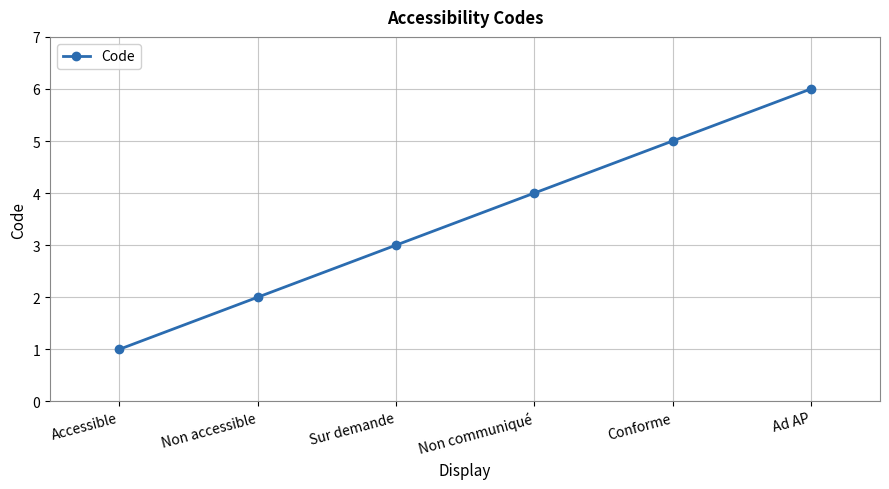

What is the minimum value shown in the chart?

1